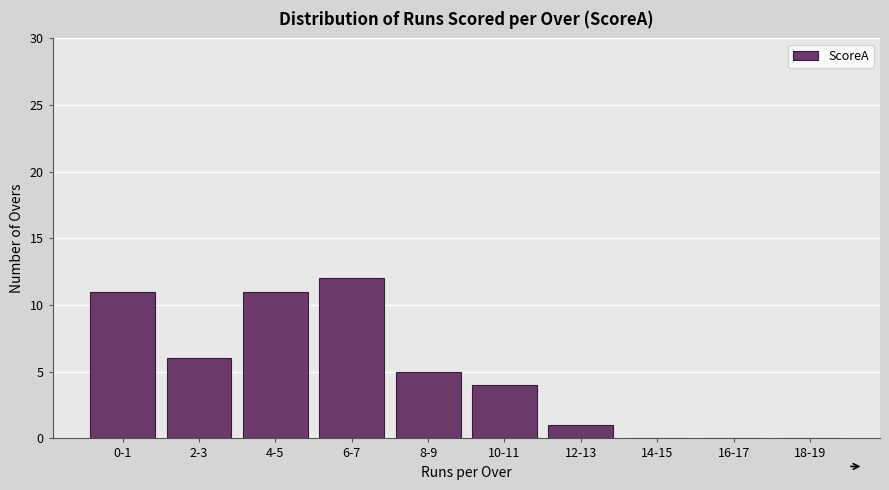

Reading right to left, extract all data points from this chart.

18-19=0	16-17=0	14-15=0	12-13=1	10-11=4	8-9=5	6-7=12	4-5=11	2-3=6	0-1=11